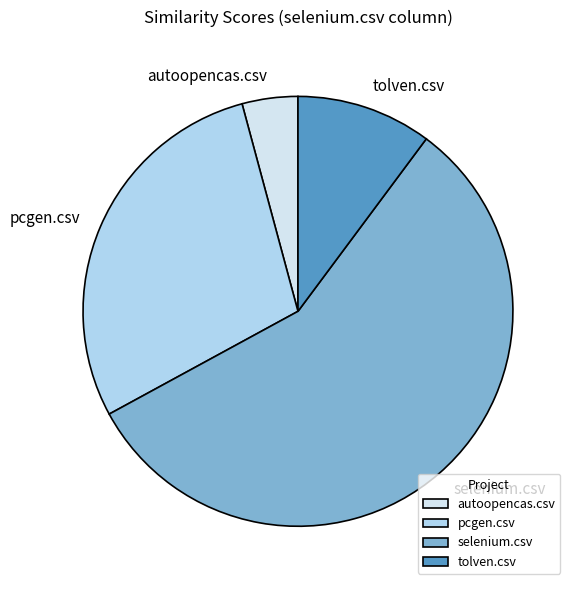

Which slice is the smallest?

autoopencas.csv